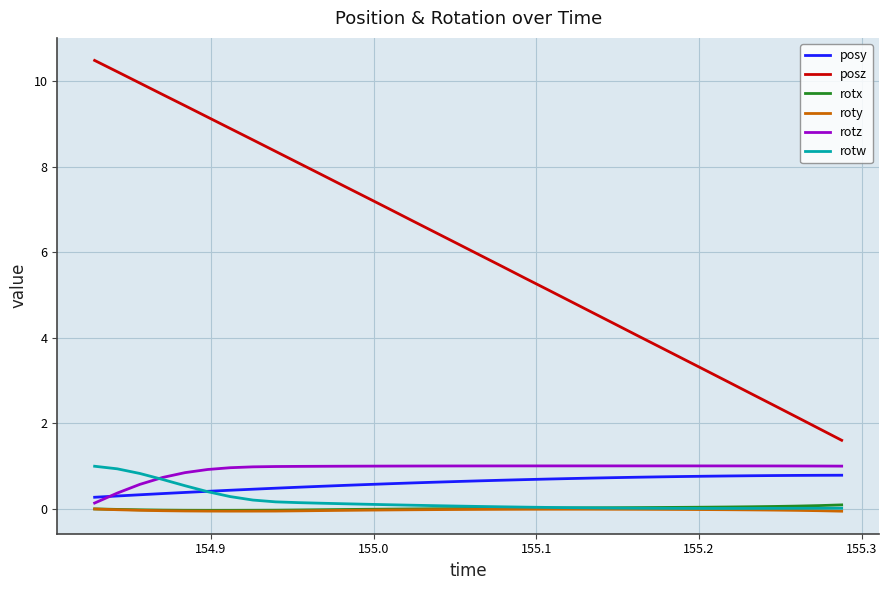

How many lines are shown in the chart?

6